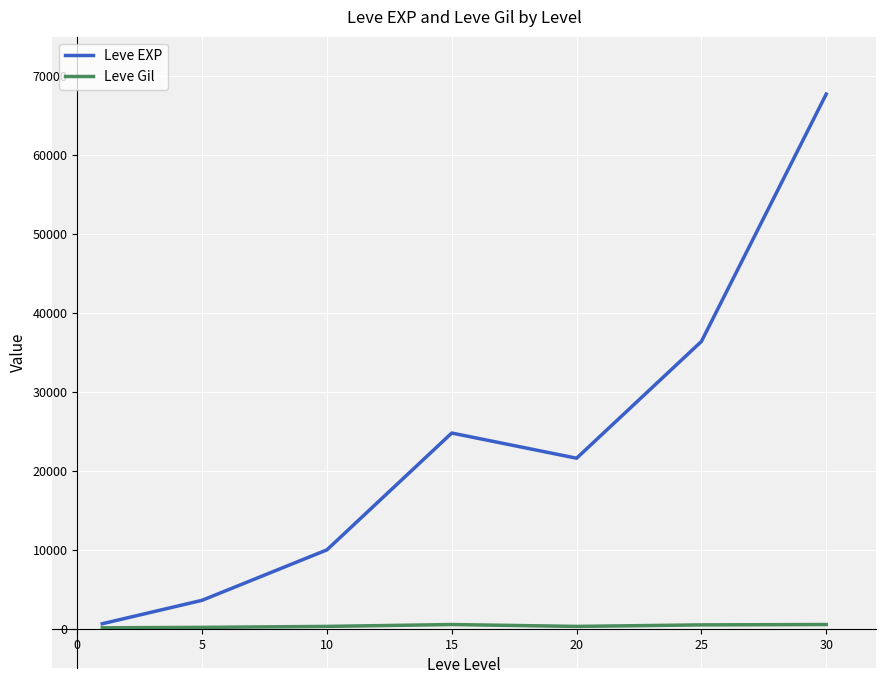

List the series in order of their peak value, lowest first.

Leve Gil, Leve EXP